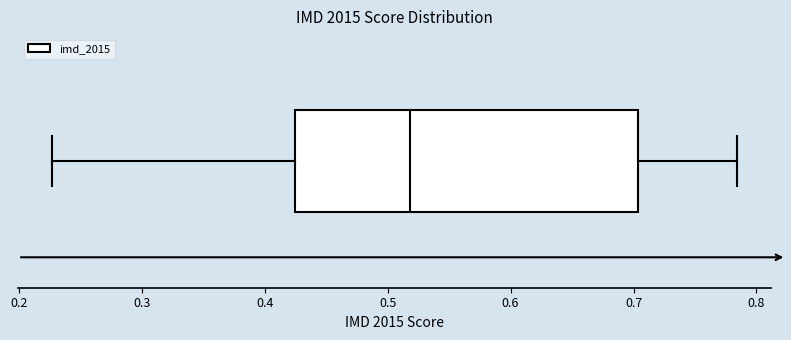

Transcribe this box plot: give where the median line is, the range the box spans, and where the two whiskers end, as read against the x-axis. The values are not printed on the chart, so give them approximately, as read against the axis.

median 0.52, box 0.42 to 0.70, whiskers 0.23 to 0.78